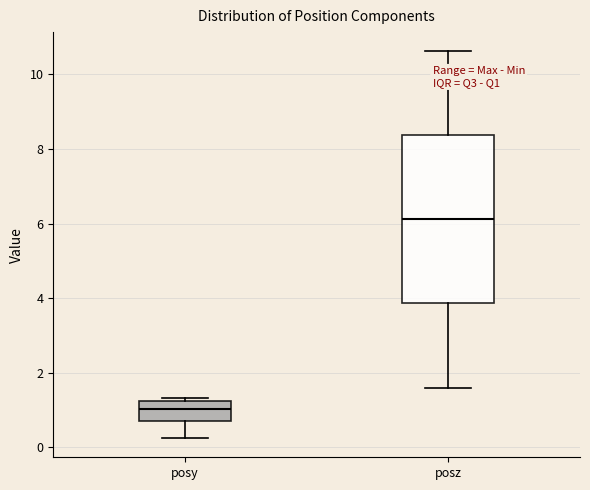

Comparing the boxes themselves (not the whiskers), which one is the tallest?

posz